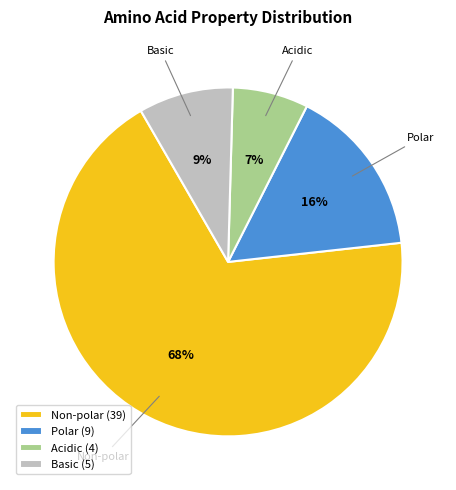

To the nearest percent, what portion does Acidic represent?

7%